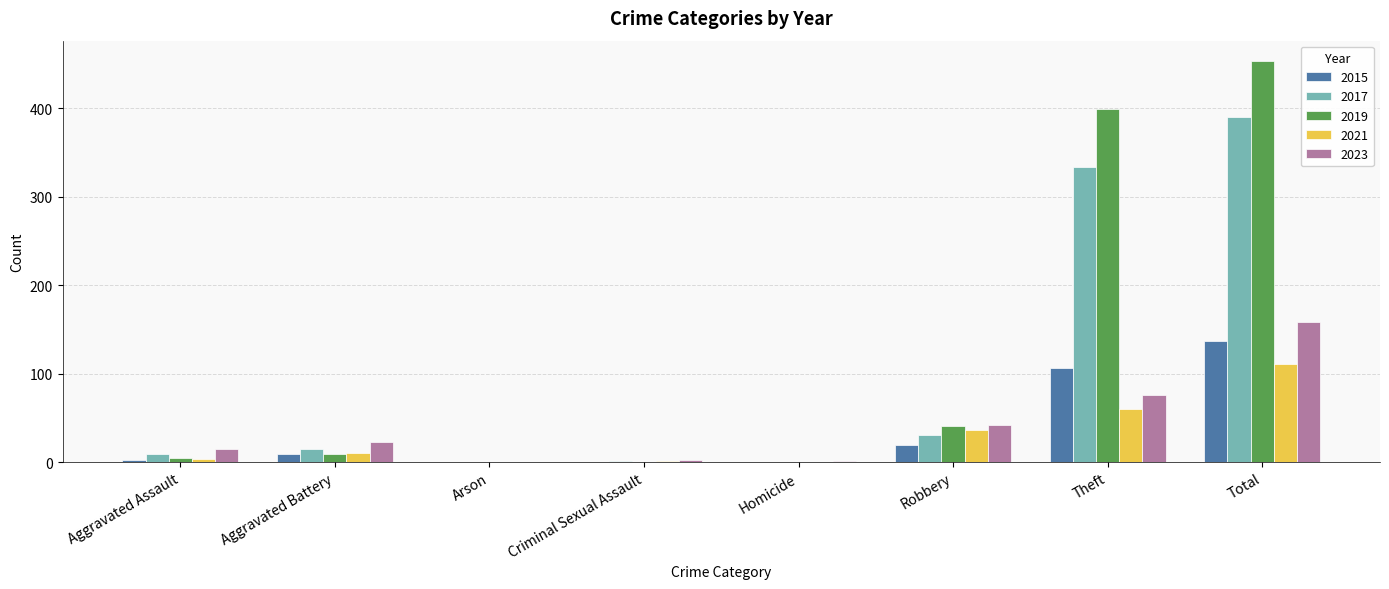

How many series are shown in this chart?

5